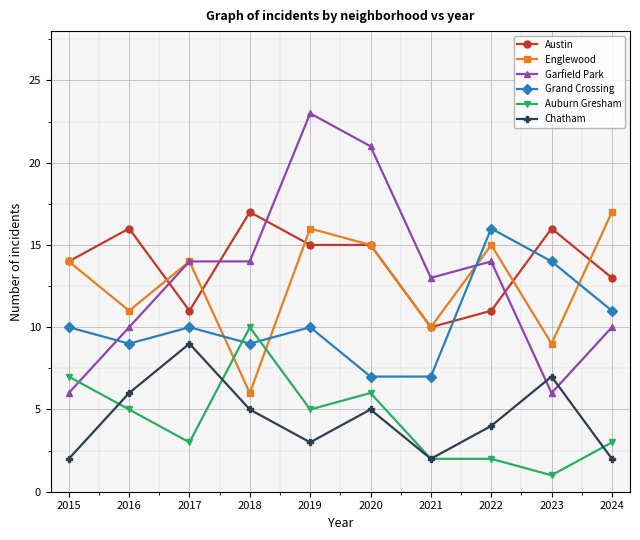

How many lines are shown in the chart?

6